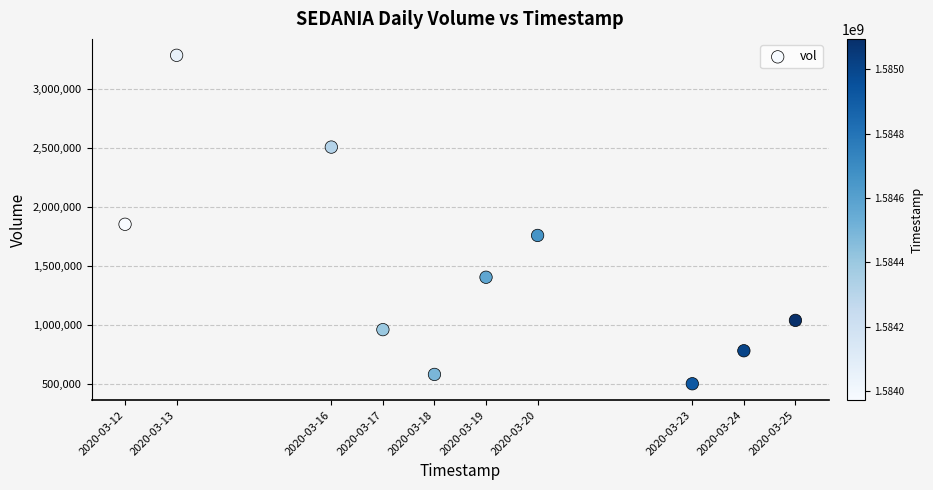

What Y value in the scatter plot is closest to 1893500?

1853300